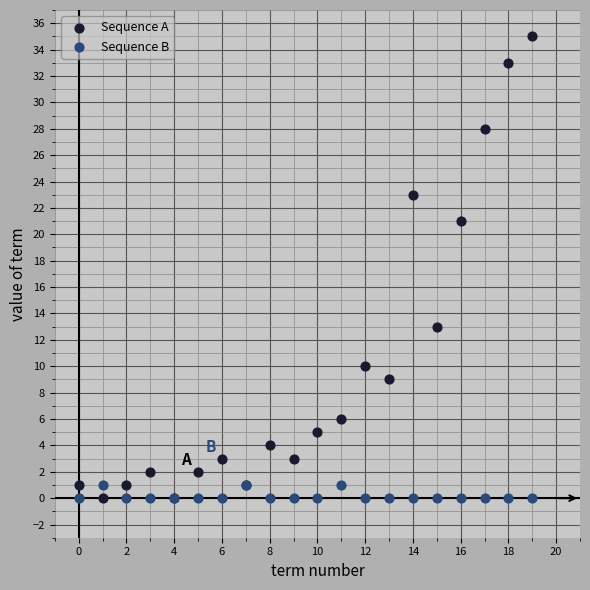

Which series reaches the maximum Y coordinate?

Sequence A